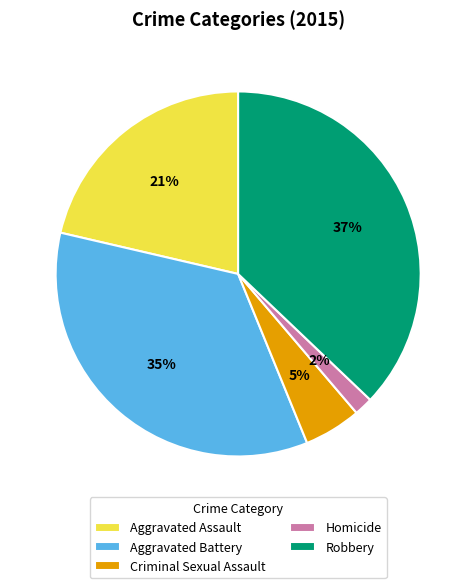

Approximately how many times larger is the value at Robbery compared to Aggravated Battery?

1.1